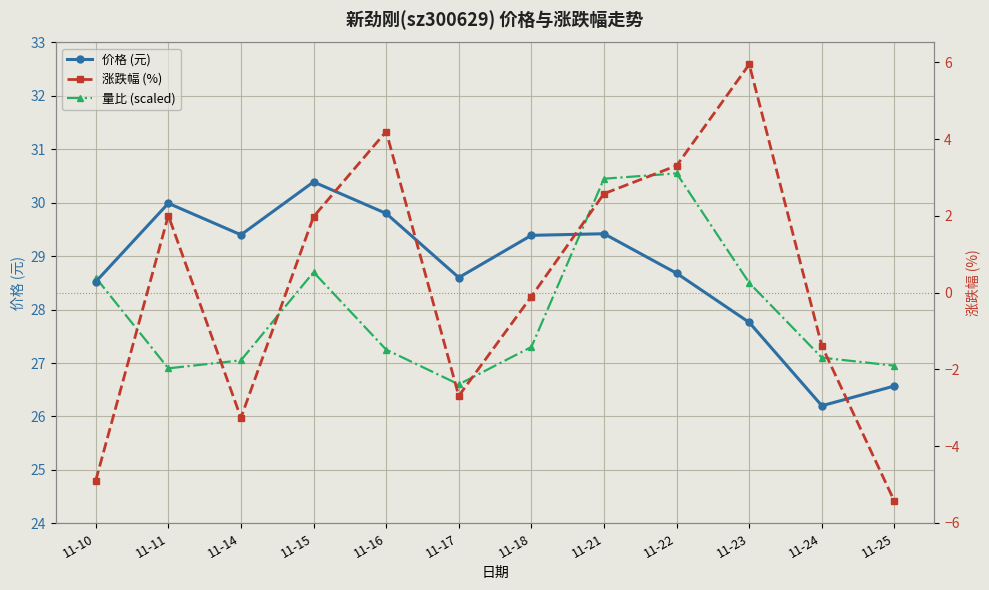

True or false: 涨跌幅 (%) and 价格 (元) intersect in this chart.

False